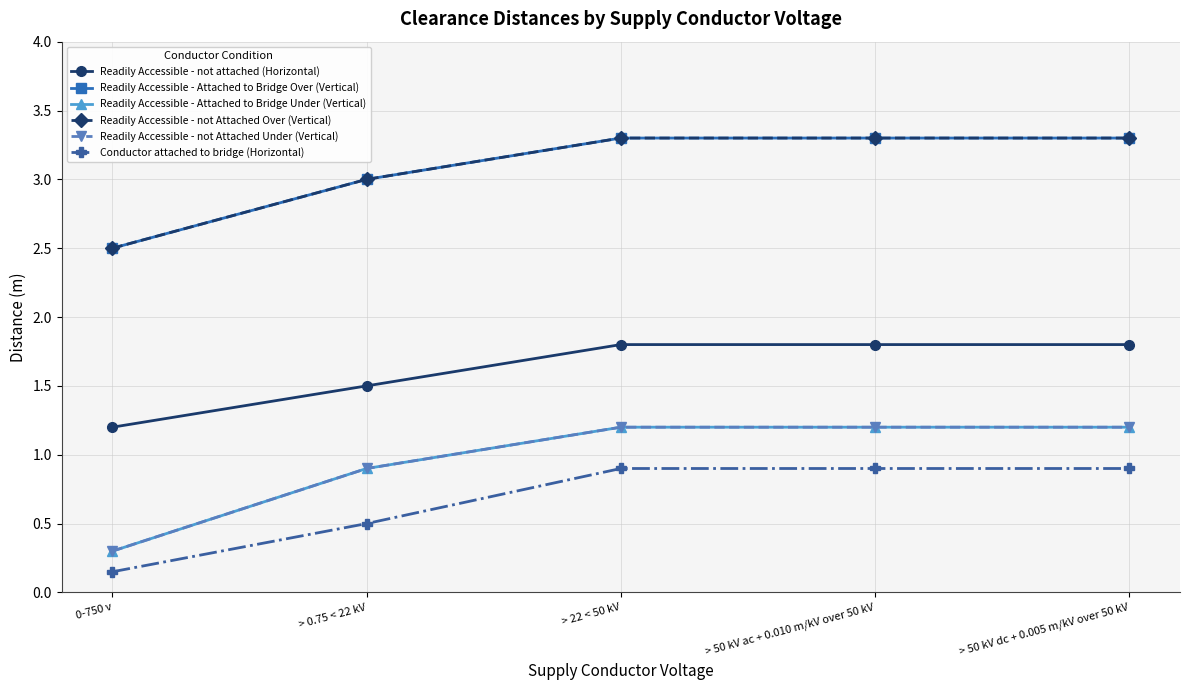

At > 22 < 50 kV, list the series in order from largest to smallest.

Readily Accessible - Attached to Bridge Over (Vertical), Readily Accessible - not Attached Over (Vertical), Readily Accessible - not attached (Horizontal), Readily Accessible - Attached to Bridge Under (Vertical), Readily Accessible - not Attached Under (Vertical), Conductor attached to bridge (Horizontal)